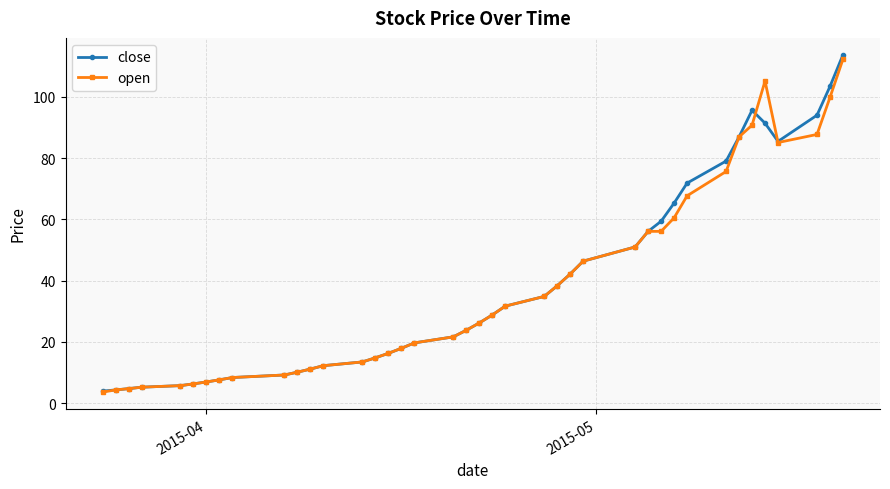

What are all the series names shown in the legend?

close, open